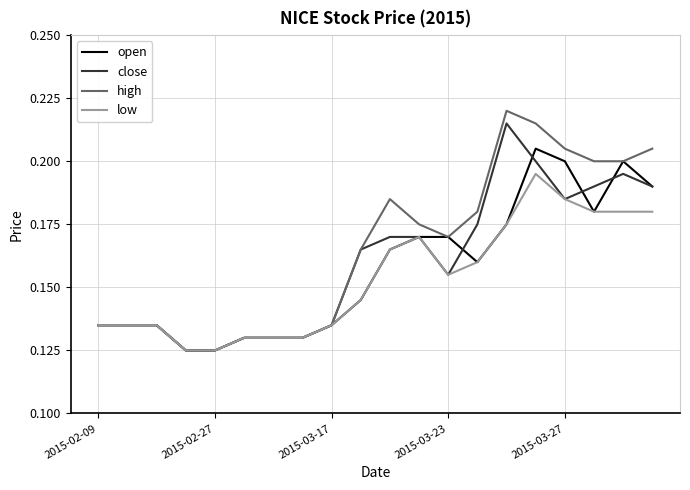

Does the chart have visible grid lines?

Yes